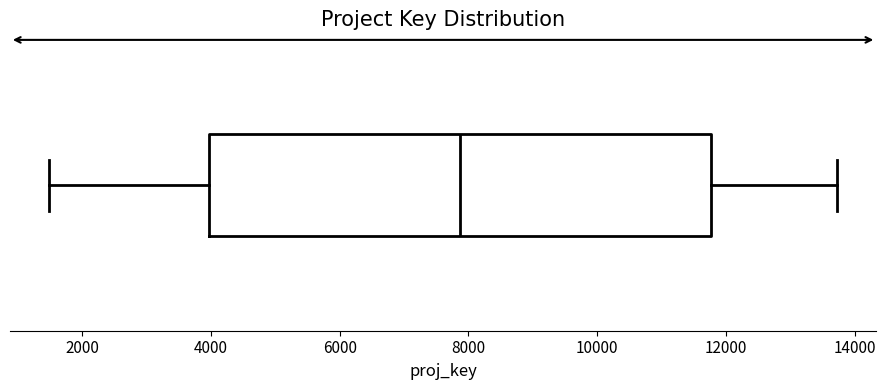

Read this box plot against the x-axis: the position of the median line, the range covered by the box, and the ends of both whiskers. The values are not printed on the chart, so give them approximately, as read against the axis.

median 7800, box 4000 to 11800, whiskers 1400 to 13800